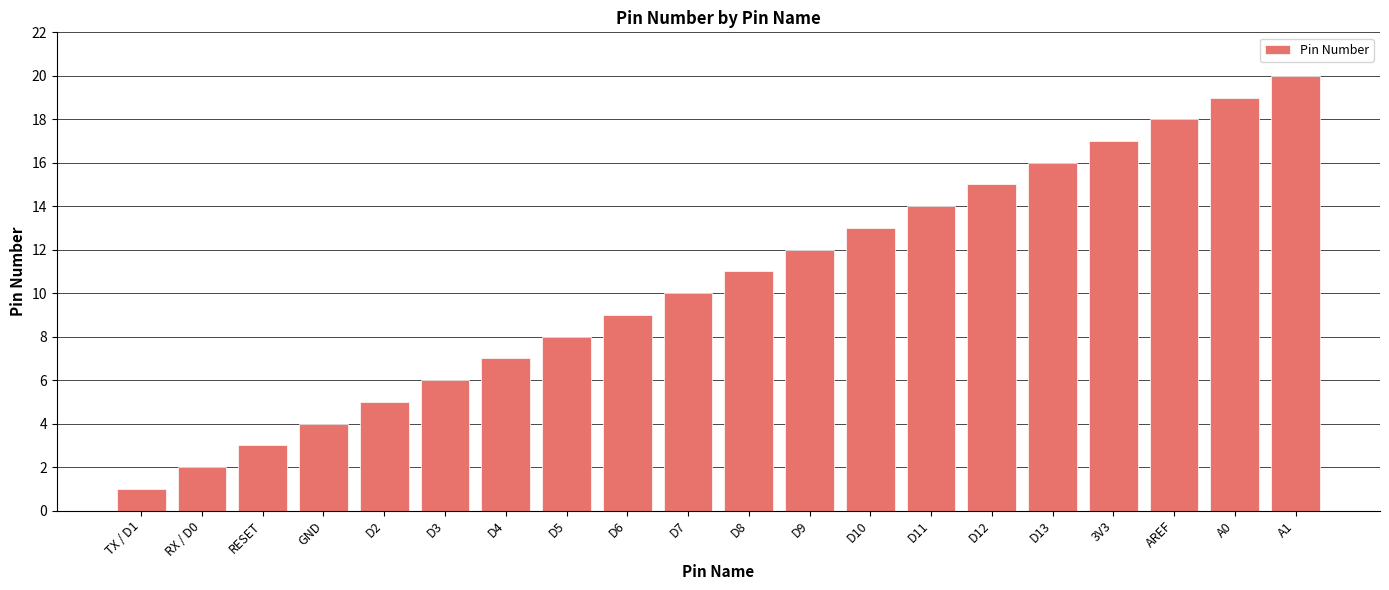

Reading left to right, transcribe all the data shown in this chart.

TX / D1=1	RX / D0=2	RESET=3	GND=4	D2=5	D3=6	D4=7	D5=8	D6=9	D7=10	D8=11	D9=12	D10=13	D11=14	D12=15	D13=16	3V3=17	AREF=18	A0=19	A1=20